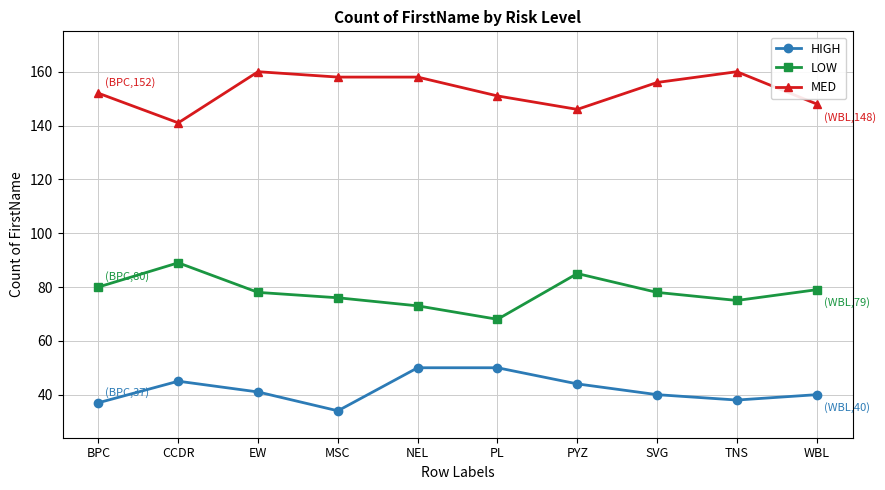

Does the chart display data point markers on the line(s)?

Yes